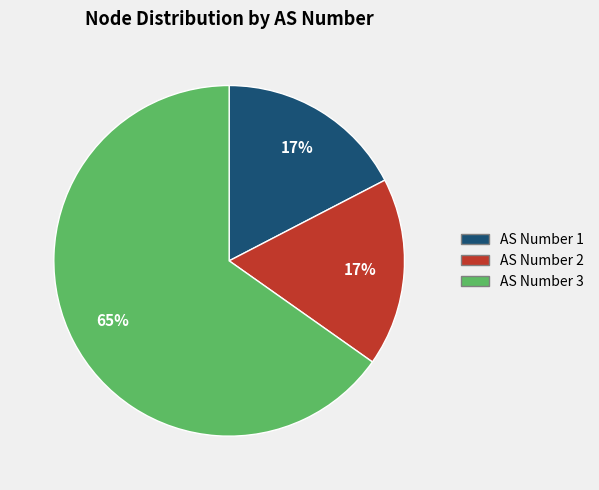

To the nearest percent, what is the difference between the largest and smallest slice percentages?

48%